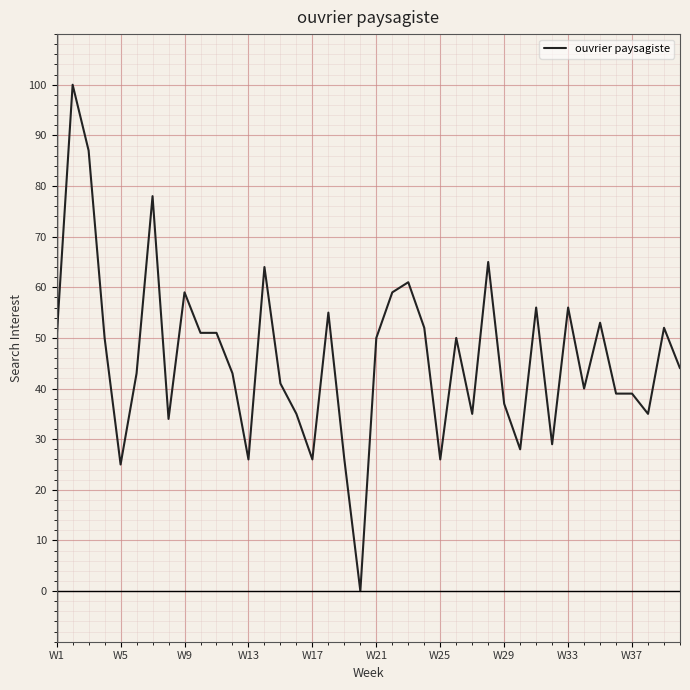

What is the greatest value displayed?

100